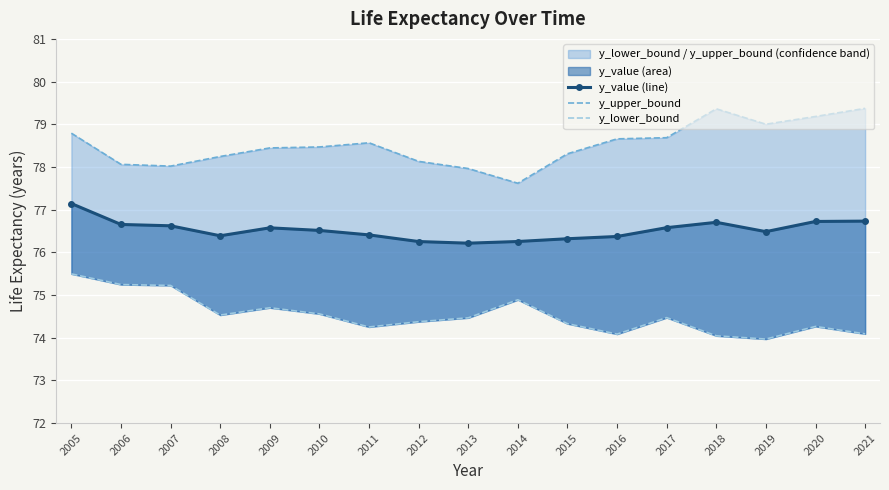

At which category does y_value (line) reach its first local valley?

2008